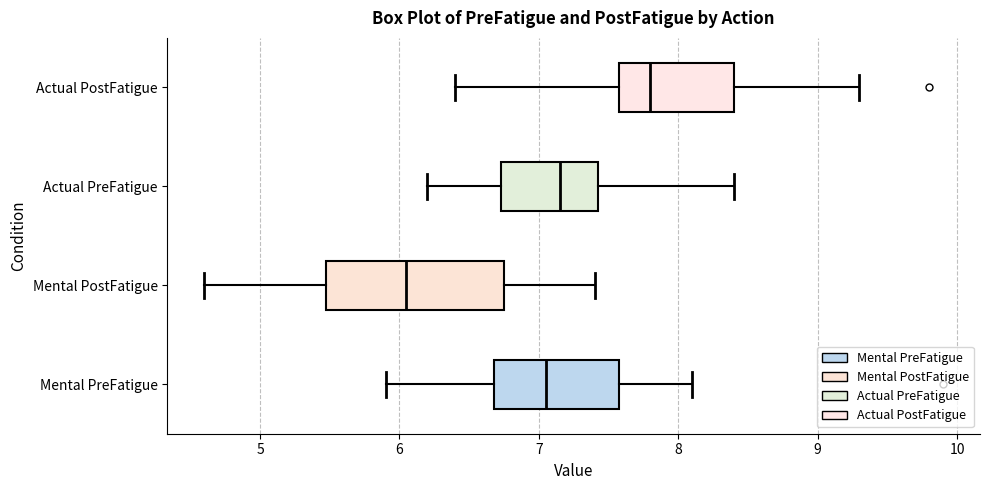

Which box has the furthest to the right median line?

Actual PostFatigue